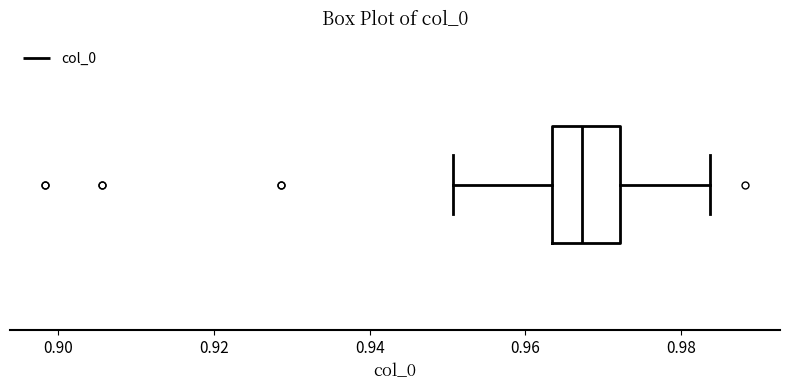

Read this box plot against the x-axis: the position of the median line, the range covered by the box, and the ends of both whiskers. The values are not printed on the chart, so give them approximately, as read against the axis.

median 0.968, box 0.964 to 0.972, whiskers 0.950 to 0.984